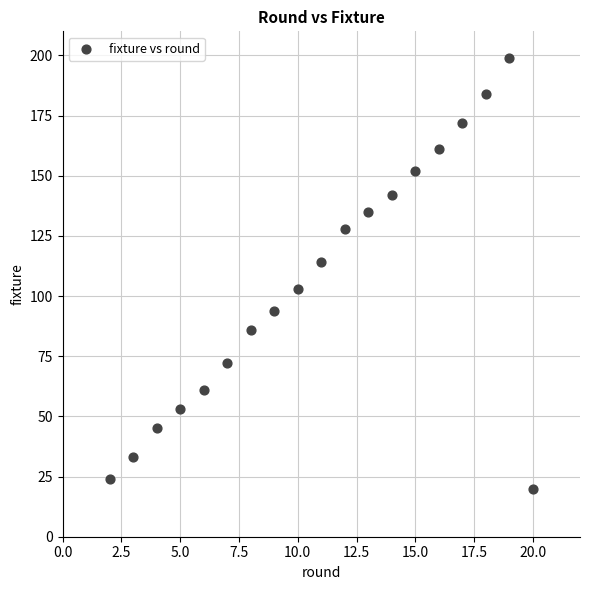

What is the range of X values (max minus min)?

18